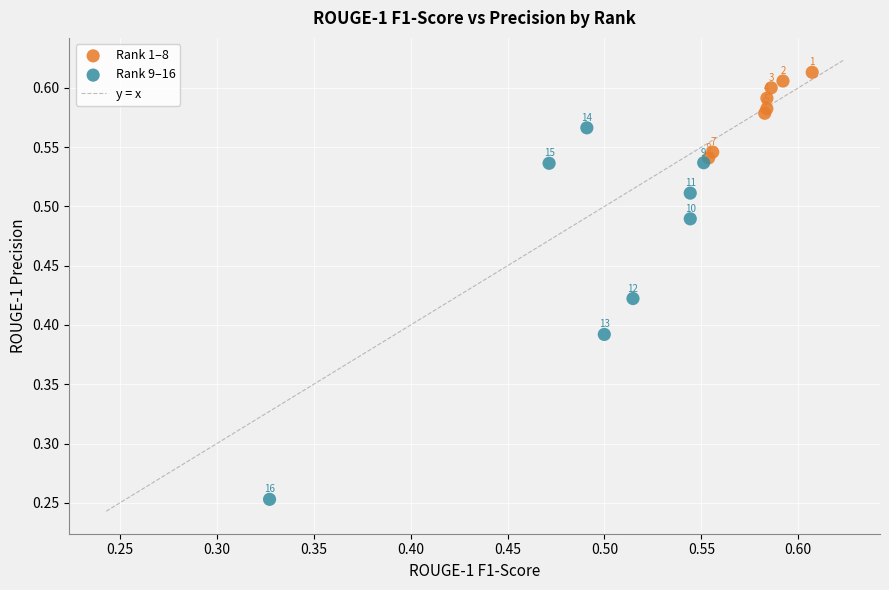

Which series contains the lowest Y value?

Rank 9–16